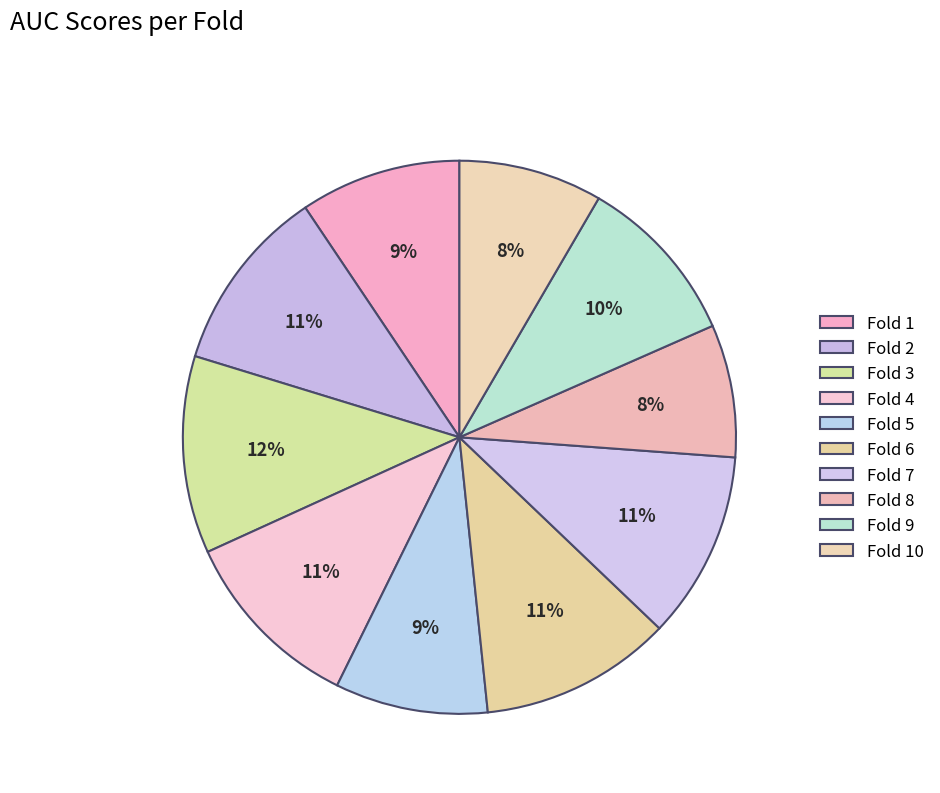

True or false: Fold 9 accounts for 21% of the total.

False